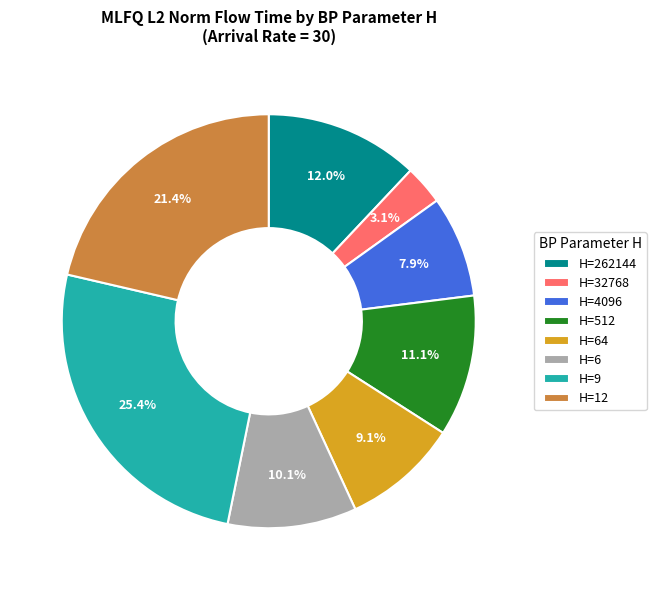

Rank the categories by value from lowest to highest.

H=32768, H=4096, H=64, H=6, H=512, H=262144, H=12, H=9